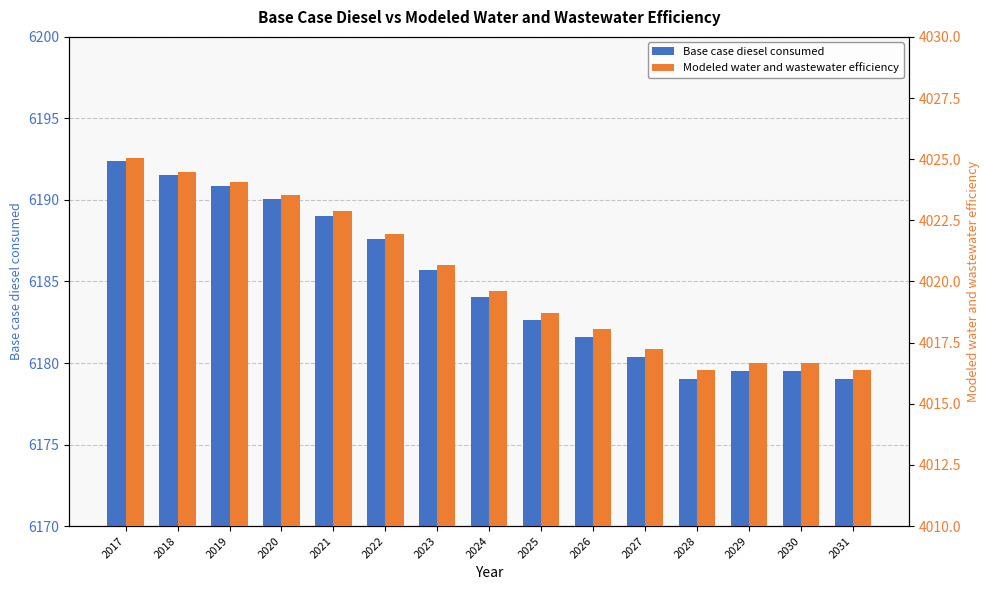

The Base case diesel consumed series shows 6190.8 at 2019. True or false?

True